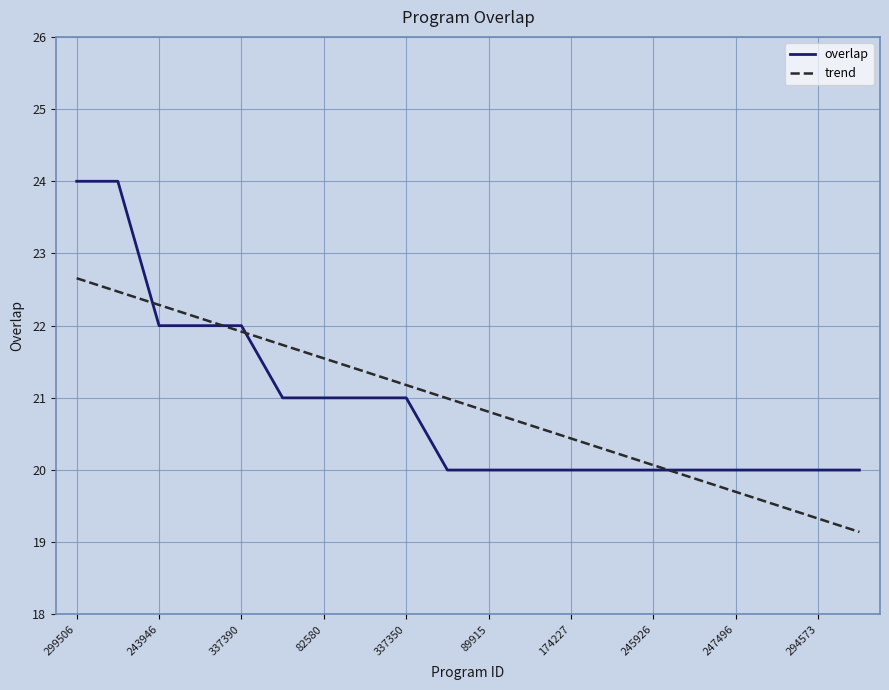

What is the minimum value shown in the chart?

19.1